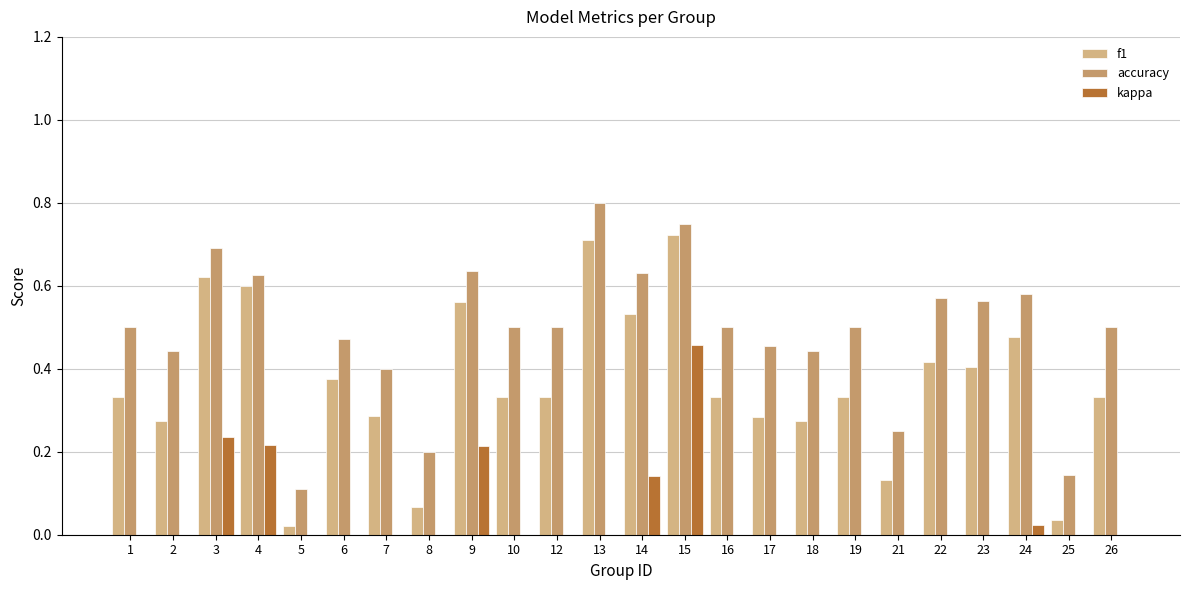

What is the value of the f1 bar at the 24th from the left?

0.3